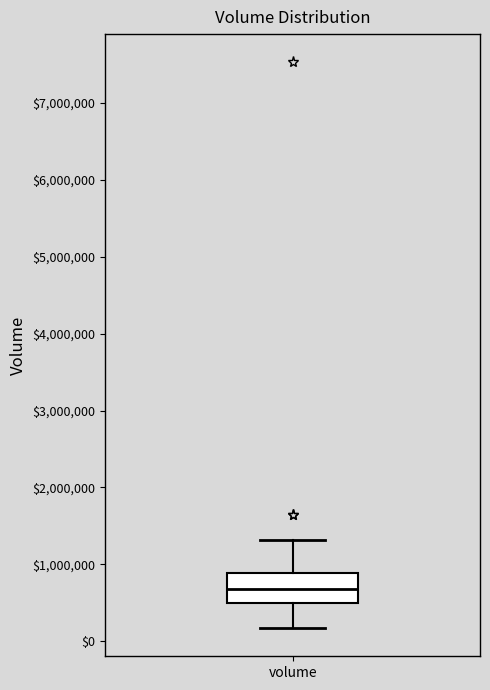

Where does the upper whisker of the box for volume end on the y-axis? The values are not printed on the chart, so give them approximately, as read against the axis.

1300000